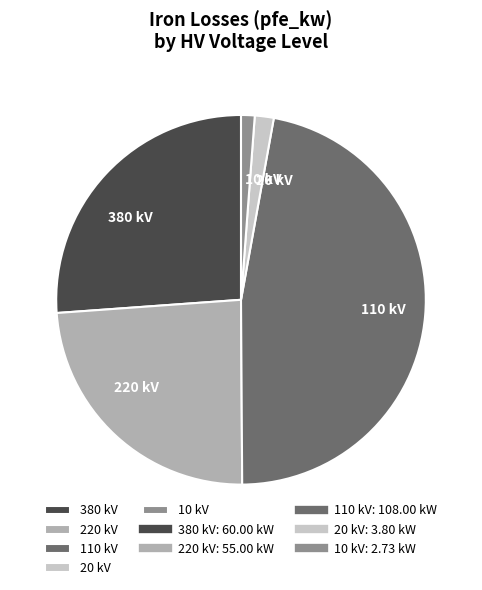

Is it true that 20 kV is 2% of the pie?

True